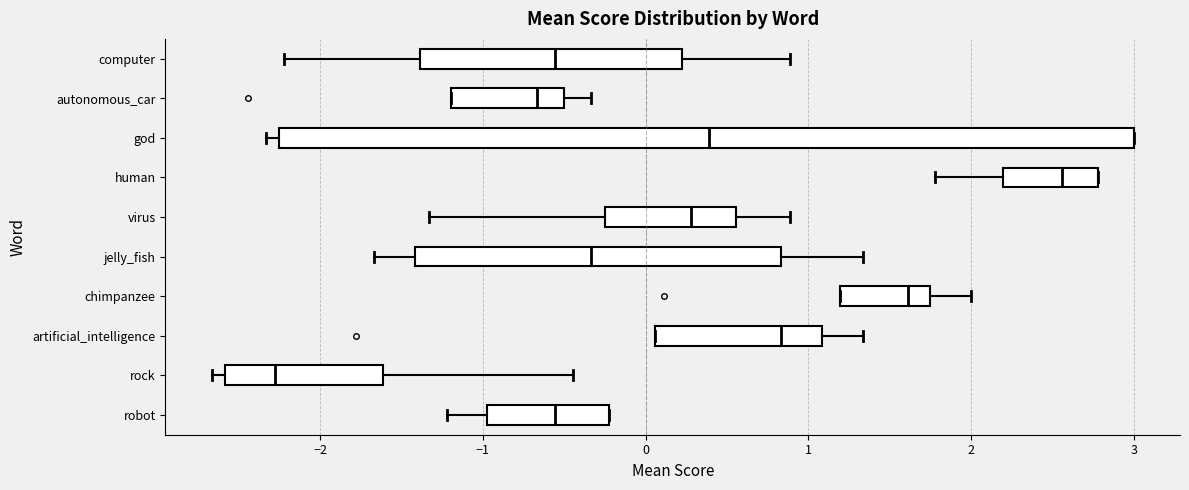

Which box's median line is the furthest to the right?

human